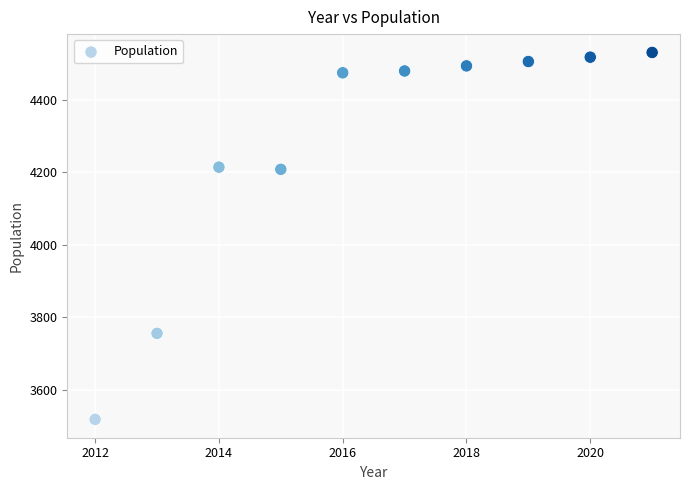

What is the average X value?

2016